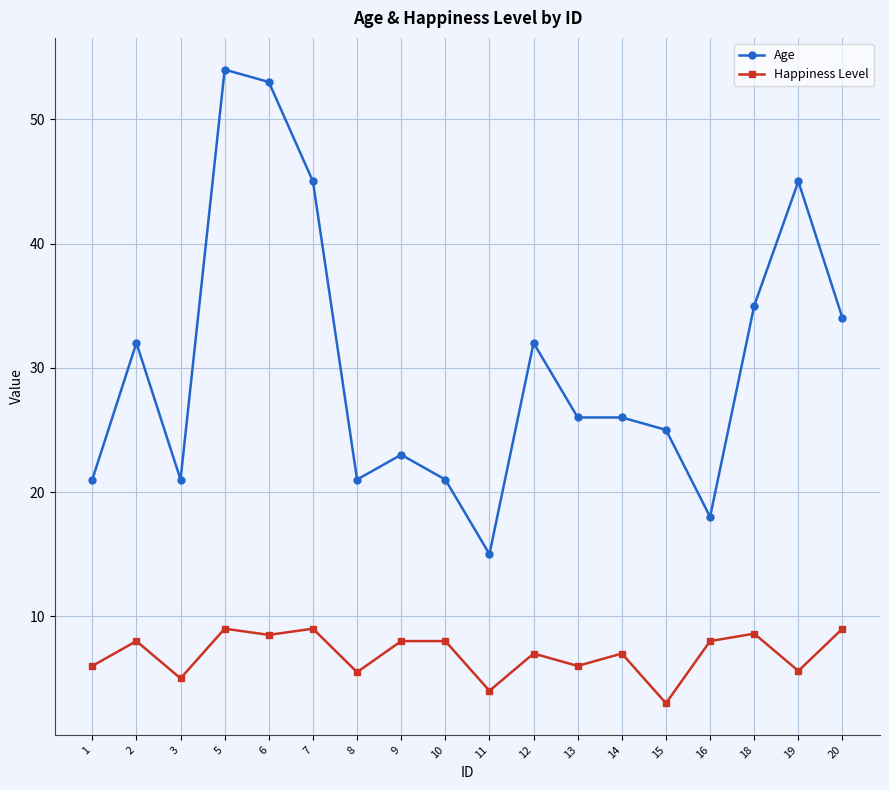

Rank the series by their average value, from lowest to highest.

Happiness Level, Age